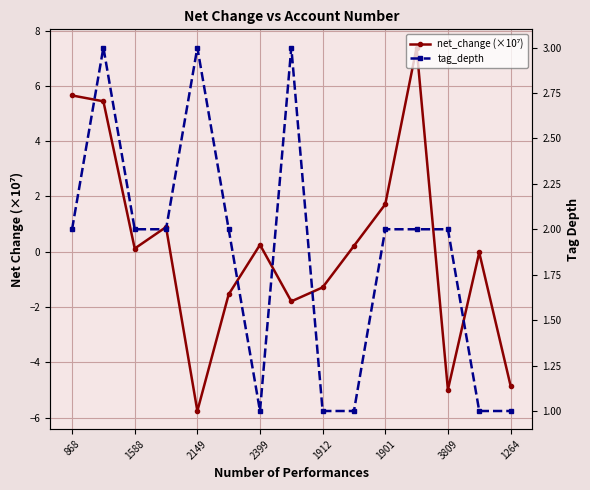

Reading left to right, list all the values displayed in this chart.

net_change (×10⁷): 5.7	5.4	0.1	0.9	-5.8	-1.5	0.3	-1.8	-1.3	0.2	1.7	7.4	-5.0	-0.0	-4.8
tag_depth: 2.0	3.0	2.0	2.0	3.0	2.0	1.0	3.0	1.0	1.0	2.0	2.0	2.0	1.0	1.0